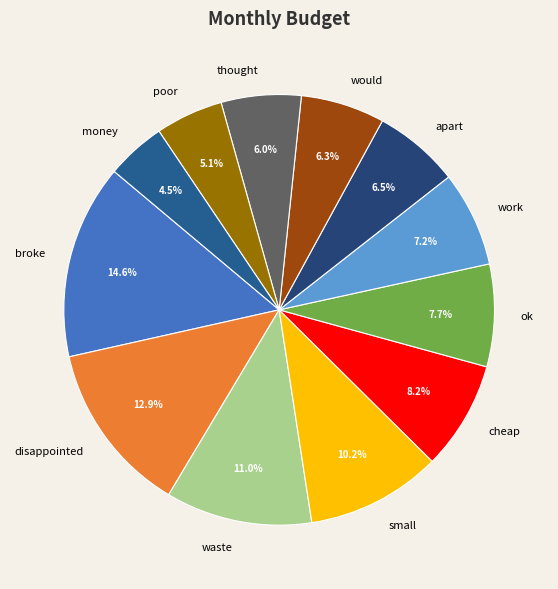

Which category has the biggest portion of the pie?

broke